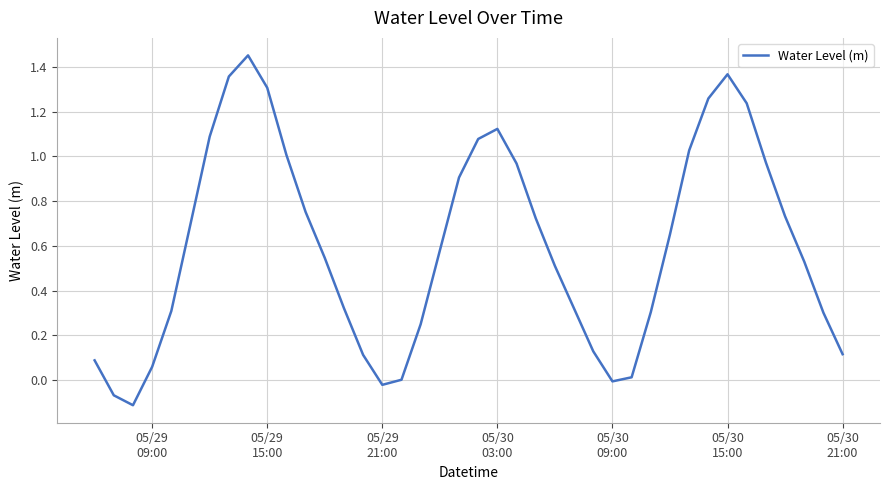

What is the difference between the maximum and minimum values?

1.6